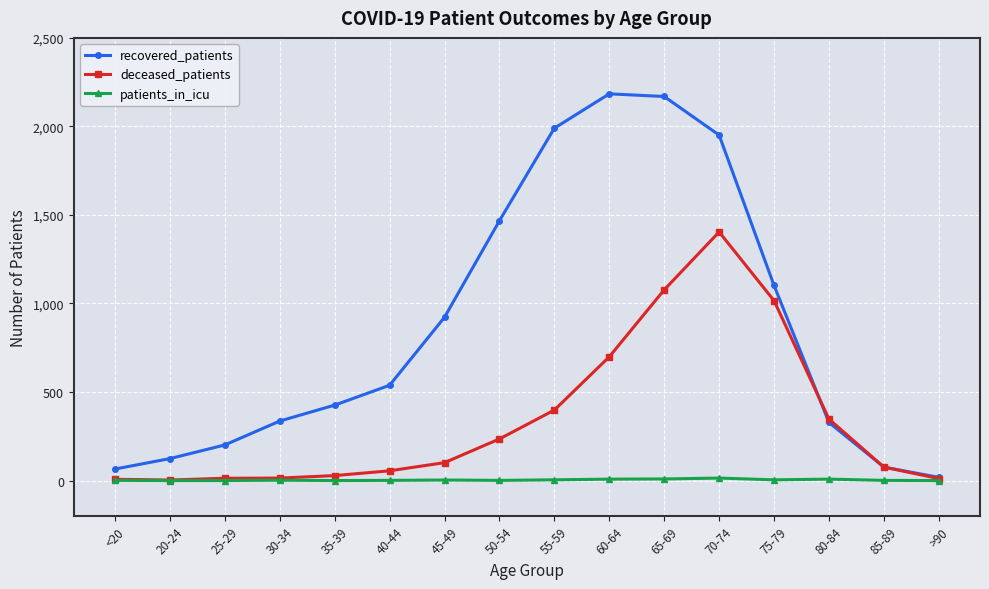

True or false: recovered_patients has more than 1 points higher than both neighbors.

False